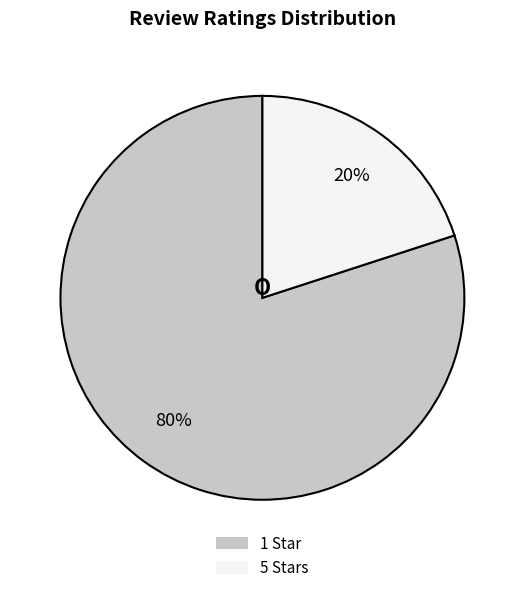

To the nearest percent, what is the average slice percentage?

50%